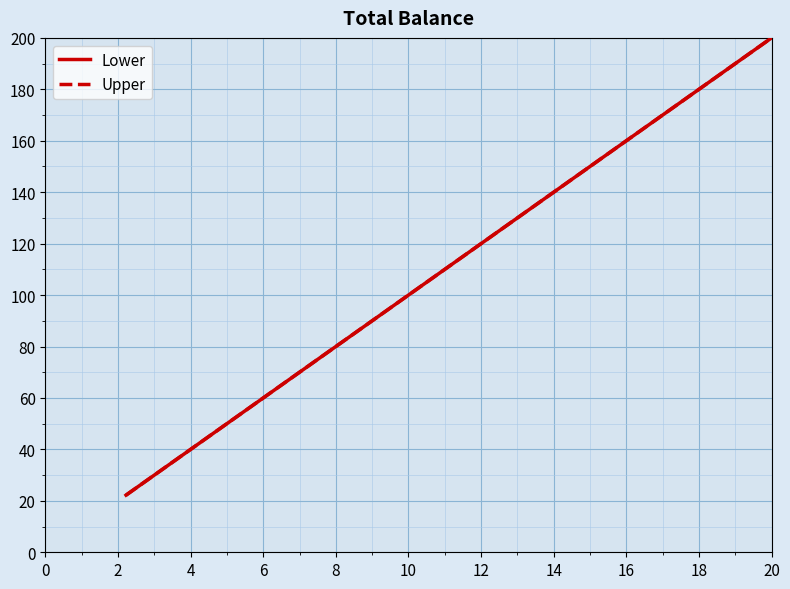

Does the chart have visible grid lines?

Yes